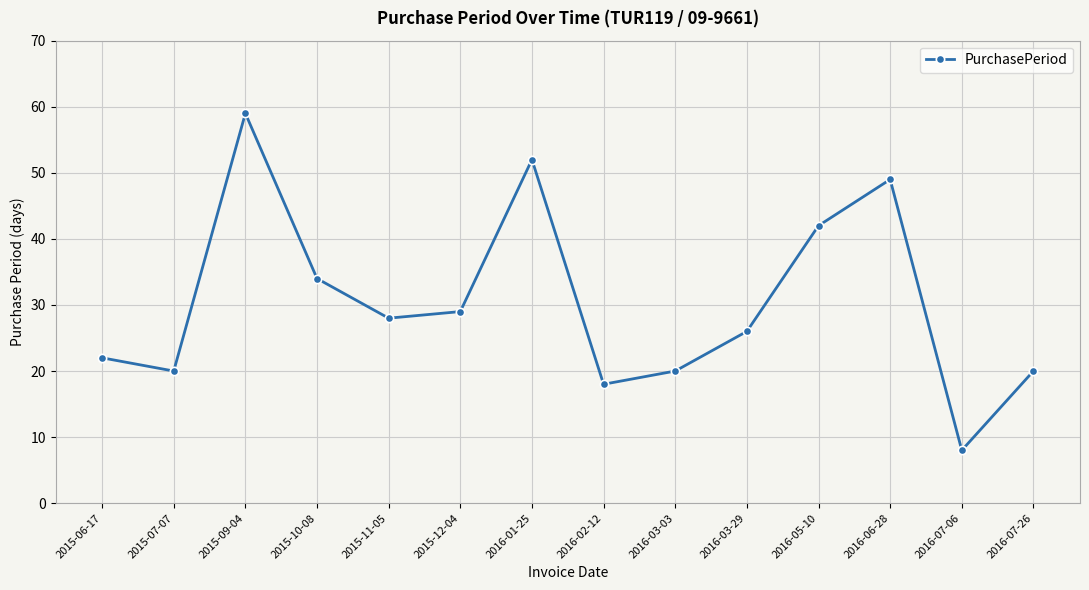

At which label is the value closest to 33?

2015-10-08